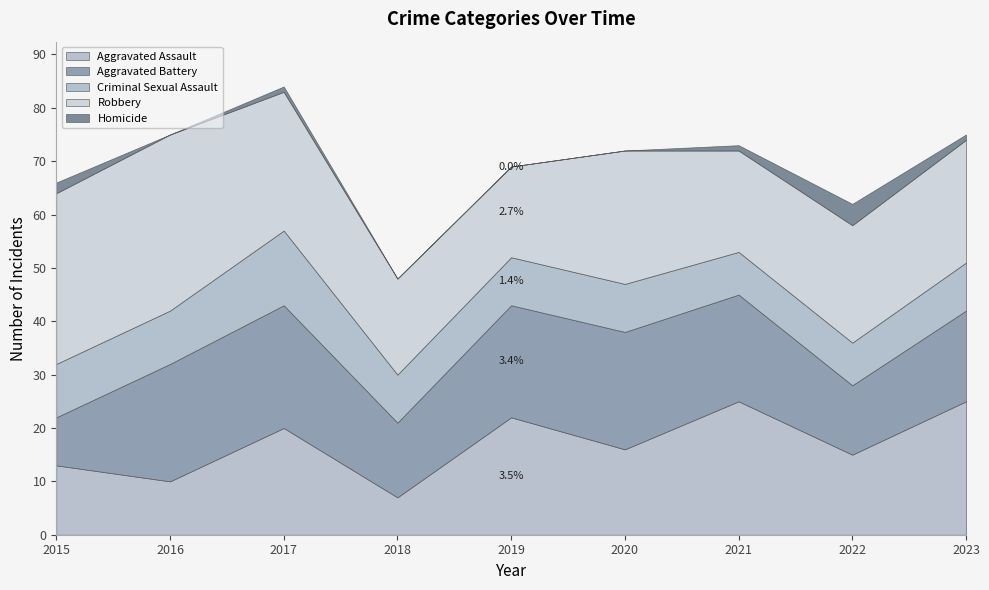

How many distinct data groups are displayed?

5